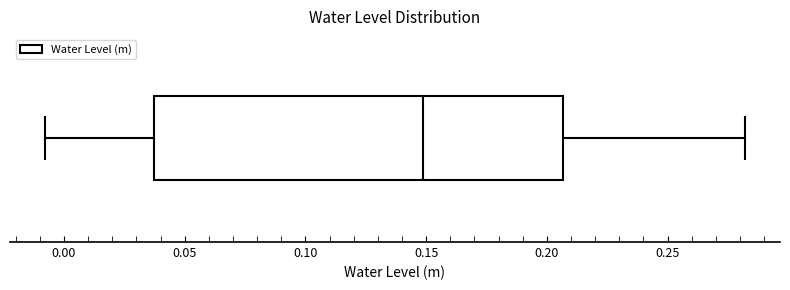

Transcribe this box plot: give where the median line is, the range the box spans, and where the two whiskers end, as read against the x-axis. The values are not printed on the chart, so give them approximately, as read against the axis.

median 0.150, box 0.035 to 0.205, whiskers -0.010 to 0.280